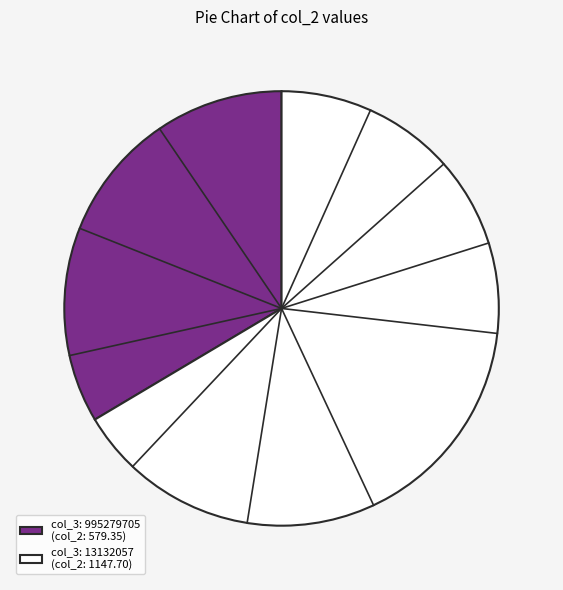

How many slices are in this pie chart?

2